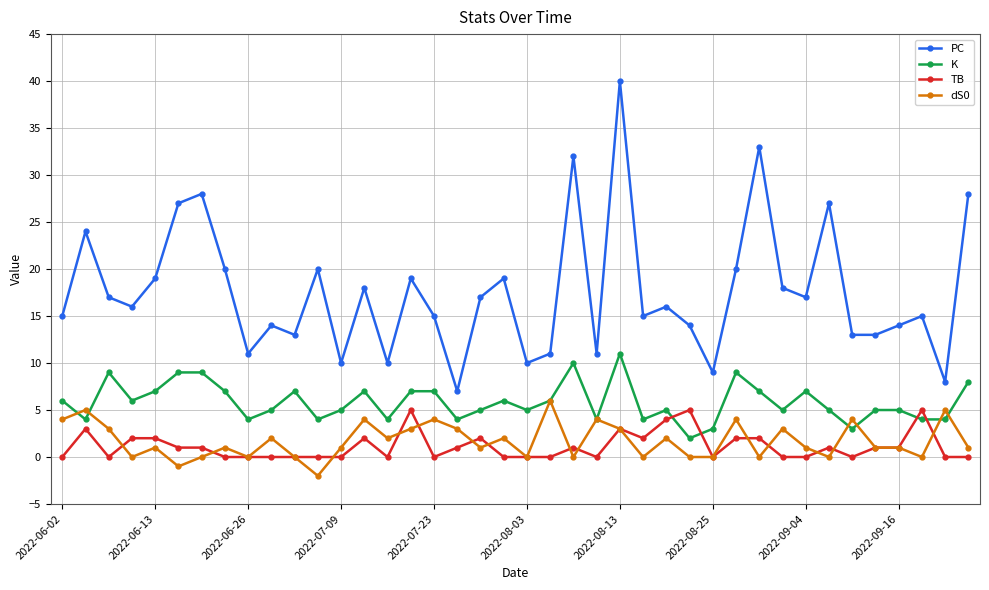

Rank the series by their maximum value, from highest to lowest.

PC, K, dS0, TB